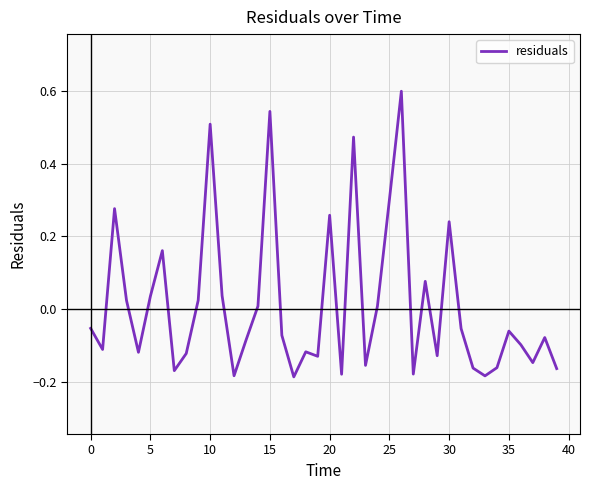

What is the greatest value displayed?

0.6